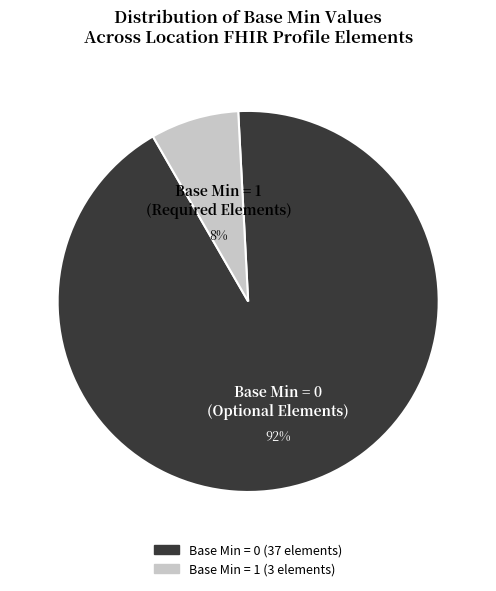

Count the number of slices in the pie.

2